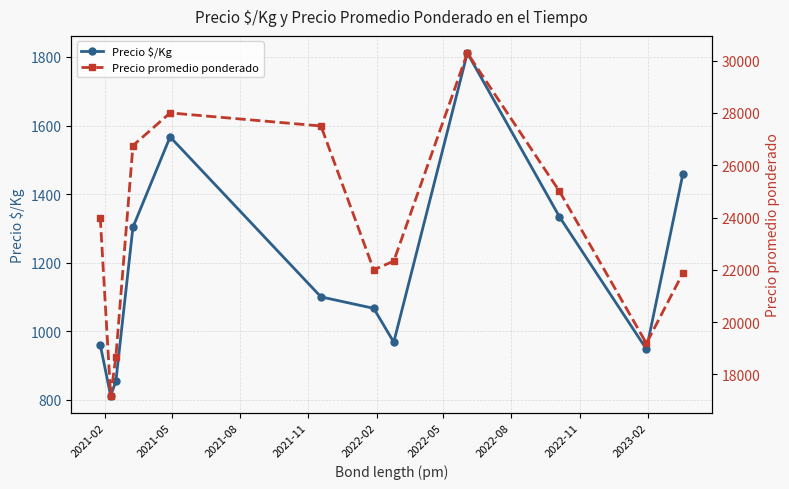

In Precio $/Kg, how many points are higher than both neighbors (excluding endpoints)?

2